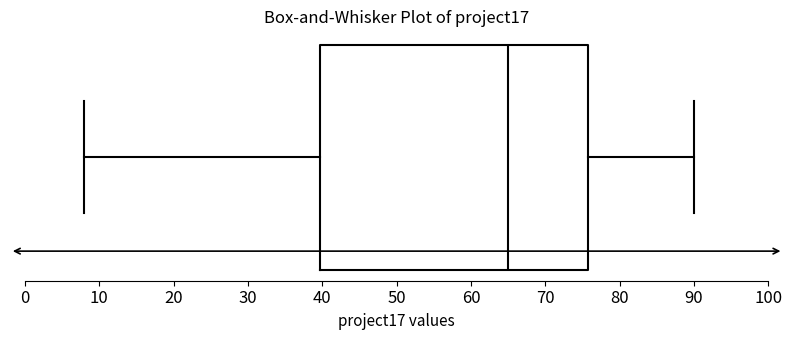

Read this box plot against the x-axis: the position of the median line, the range covered by the box, and the ends of both whiskers. The values are not printed on the chart, so give them approximately, as read against the axis.

median 65, box 40 to 76, whiskers 8 to 90